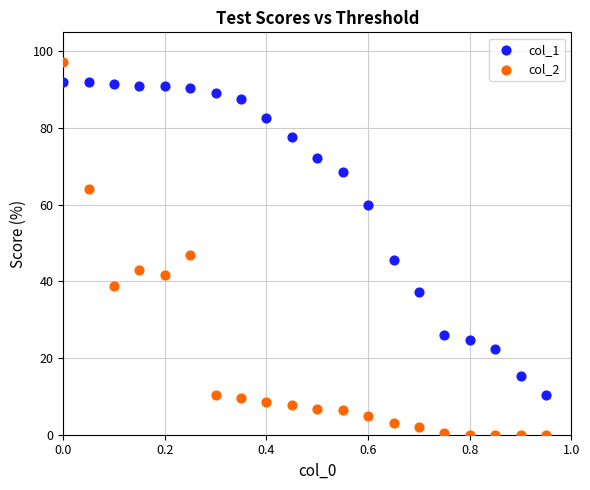

Which series reaches the maximum Y coordinate?

col_2